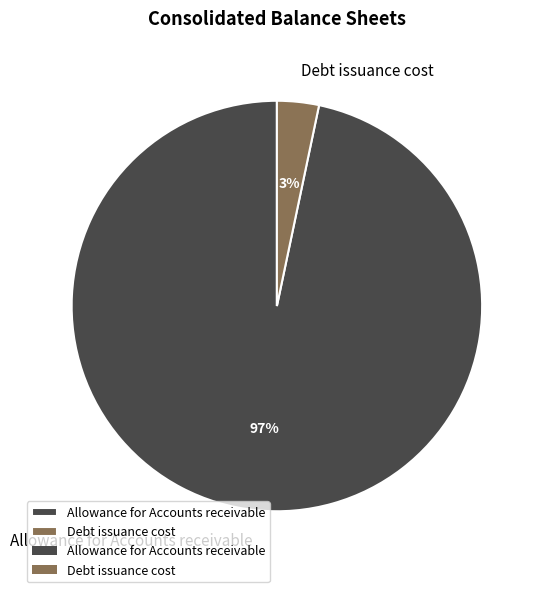

Does any single category account for the majority?

Yes